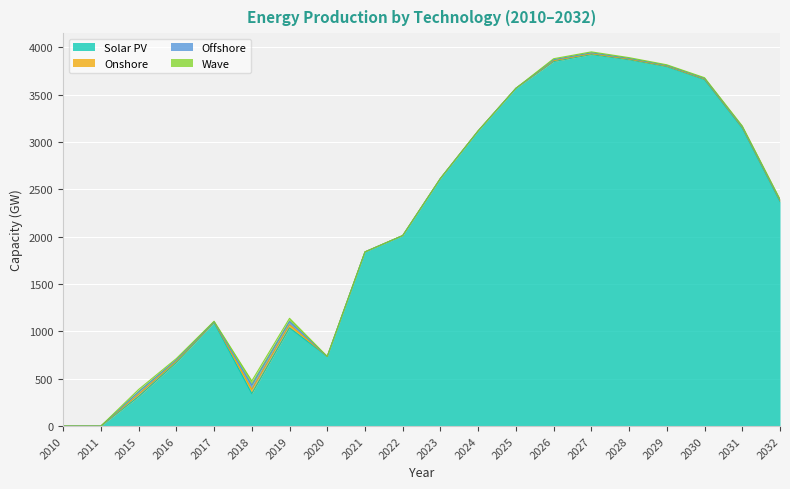

At which label does Offshore first exceed 6?

2015